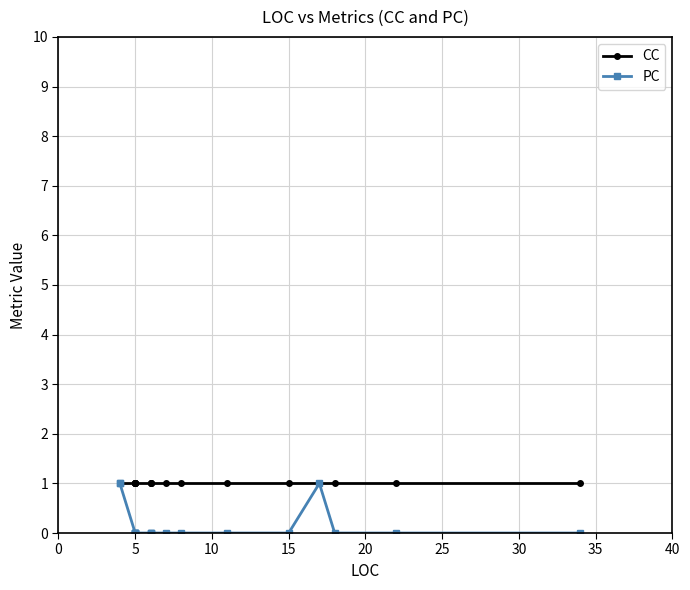

Which series has the largest total across all categories?

CC